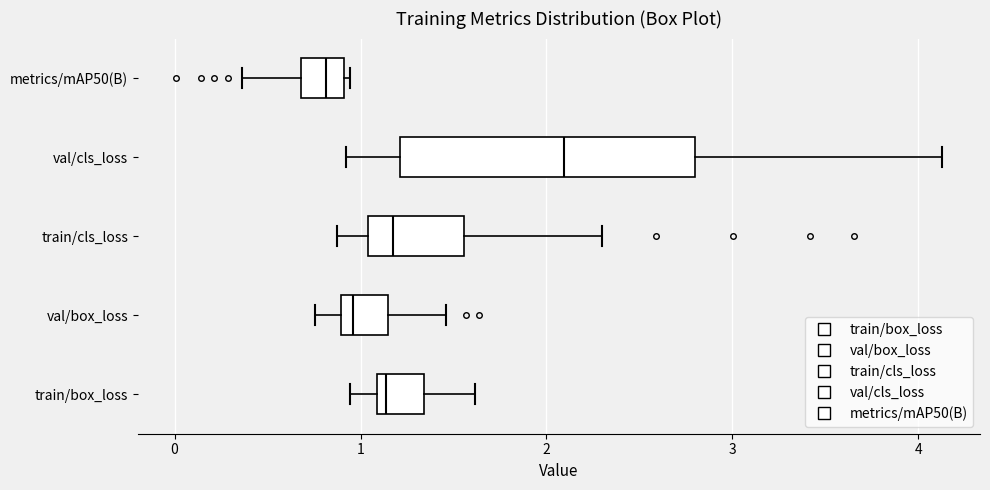

Where does the left whisker of the box for train/box_loss end on the x-axis? The values are not printed on the chart, so give them approximately, as read against the axis.

0.9